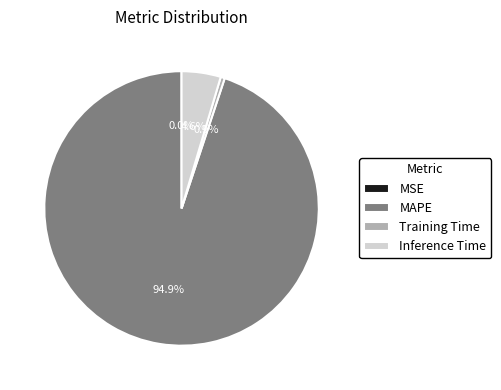

To the nearest percent, what is the difference between the MAPE and Inference Time slice percentages?

90%